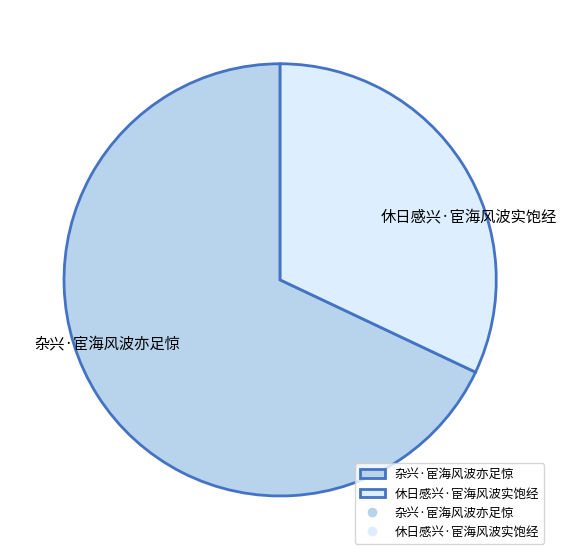

The 杂兴·宦海风波亦足惊 slice represents 73% of the pie. True or false?

False